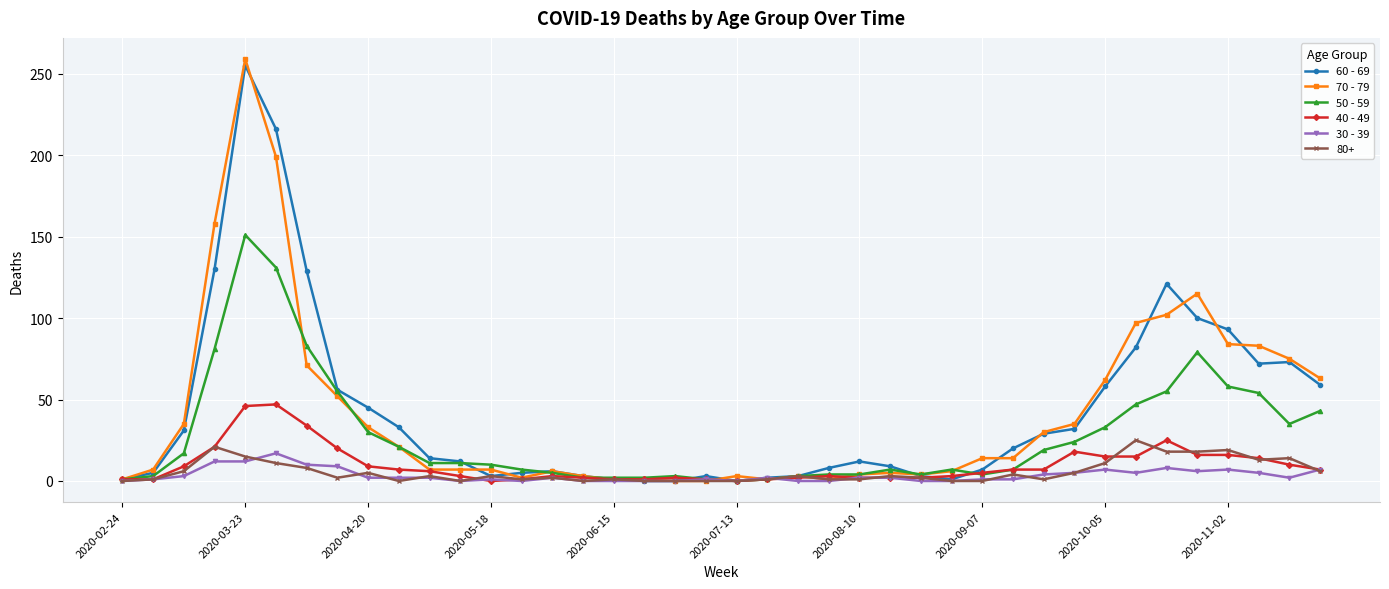

What is the maximum value shown in the chart?

259